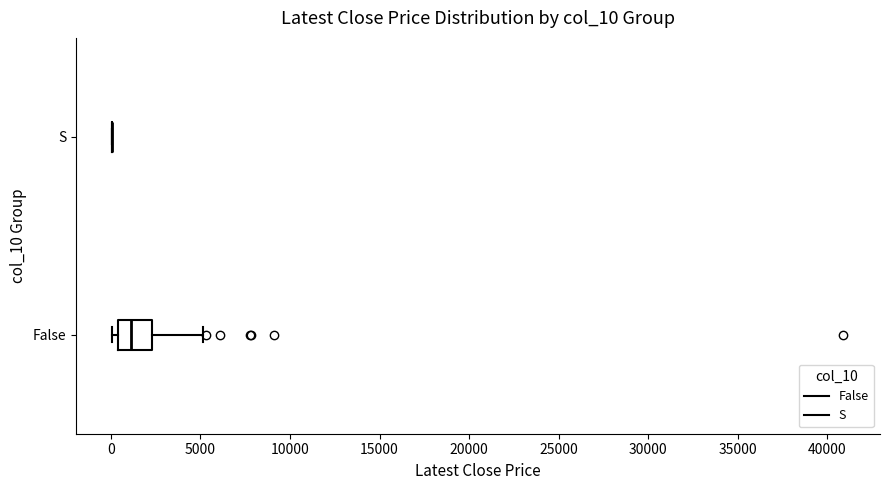

Reading bottom to top, transcribe this box plot: for each box, give where its median line is, the range the box spans, and where its two whiskers end, as read against the x-axis. The values are not printed on the chart, so give them approximately, as read against the axis.

False: median 1000, box 500 to 2500, whiskers 0 to 5000
S: box collapsed to a line at 0, whiskers 0 to 0